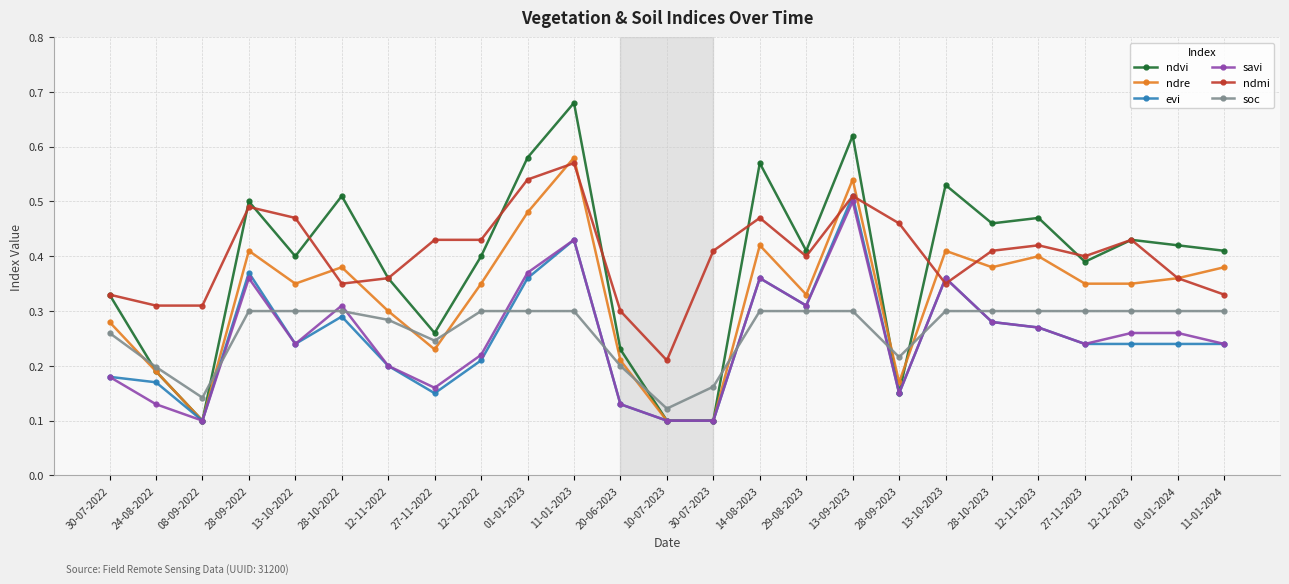

Which series has the widest spread of values?

ndvi